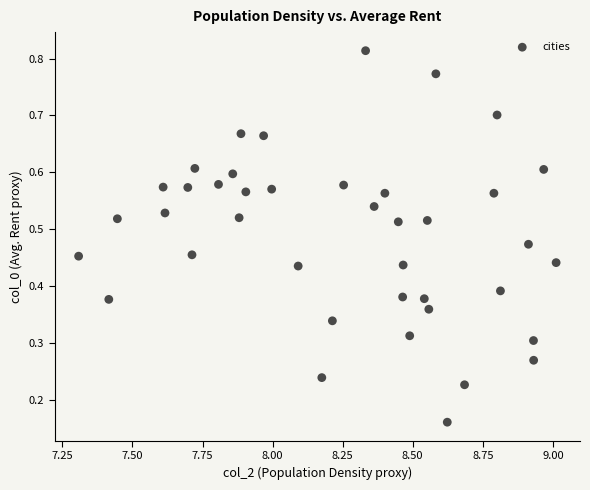

What is the range of X values (max minus min)?

1.7